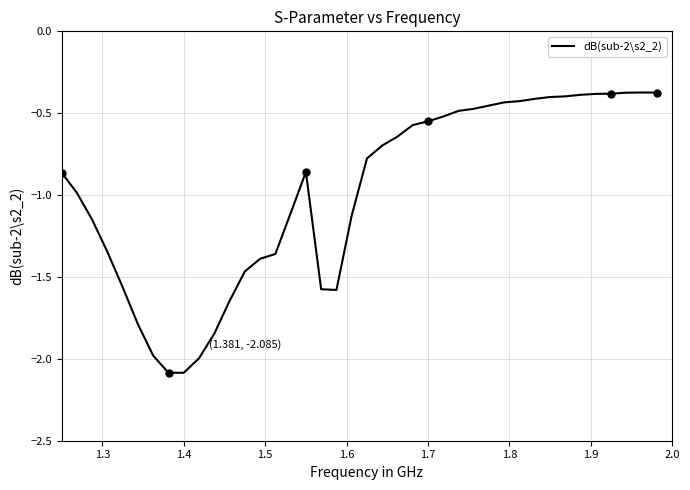

How many lines are shown in the chart?

1